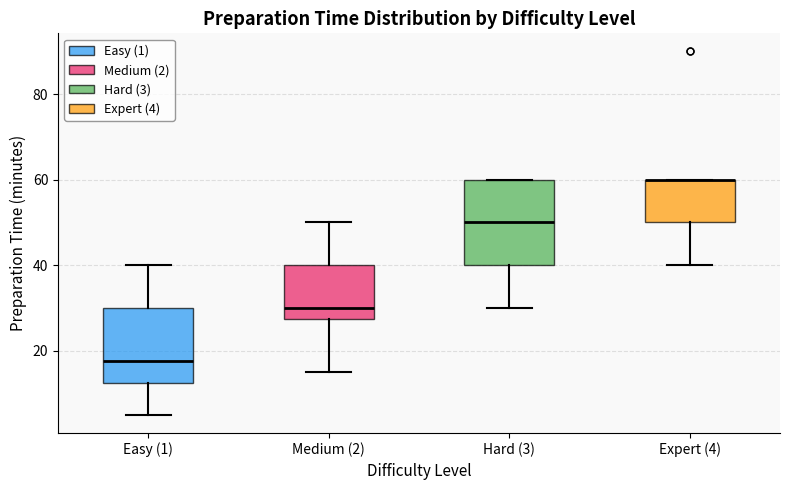

Where is the lower edge of the box for Hard (3) on the y-axis? The values are not printed on the chart, so give them approximately, as read against the axis.

40